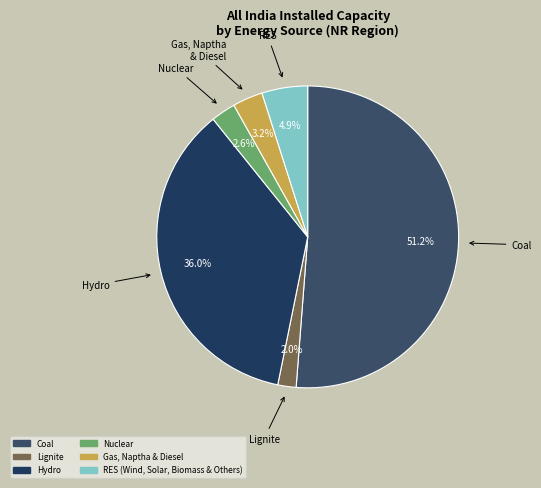

To the nearest percent, what is the difference between the Hydro and Gas, Naptha & Diesel slice percentages?

33%